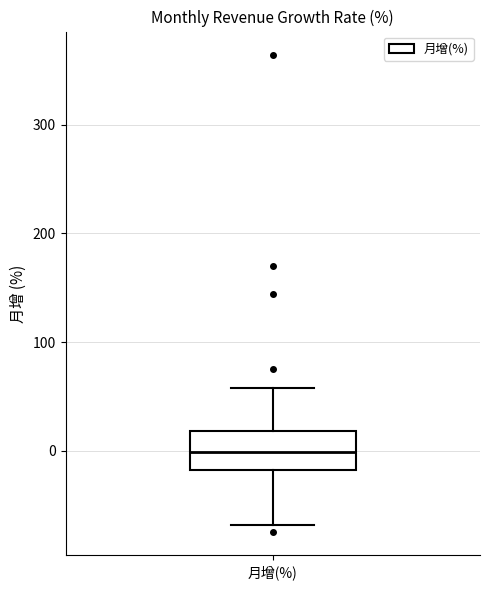

Where is the lower edge of the box for 月增(%) on the y-axis? The values are not printed on the chart, so give them approximately, as read against the axis.

-20